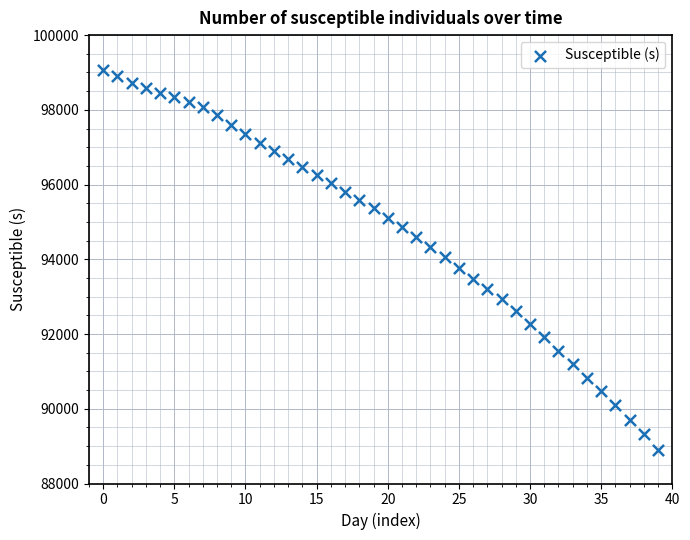

What is the range of Y values (max minus min)?

10171